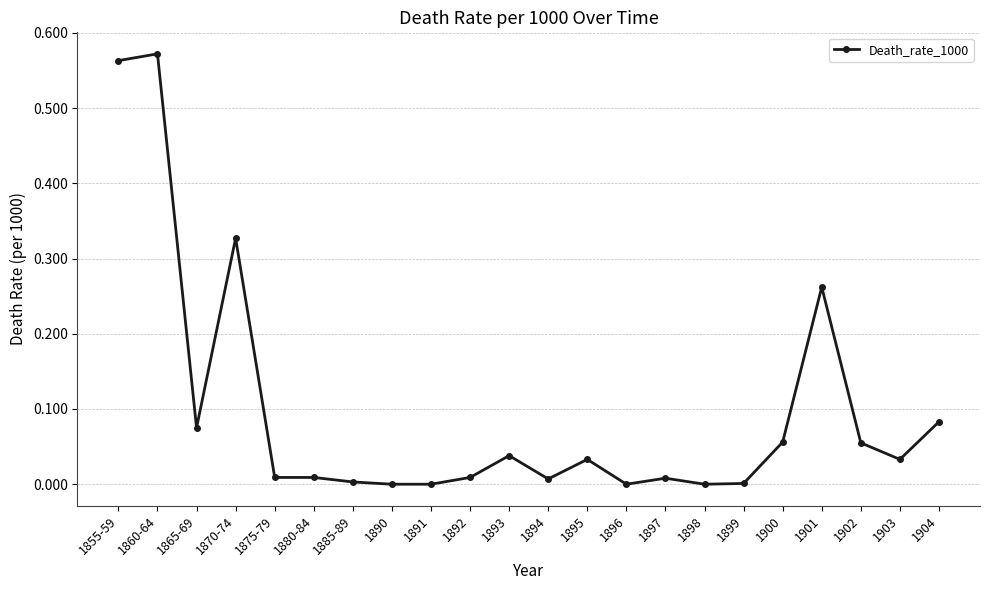

True or false: the data has more than 0 interior local peaks.

True